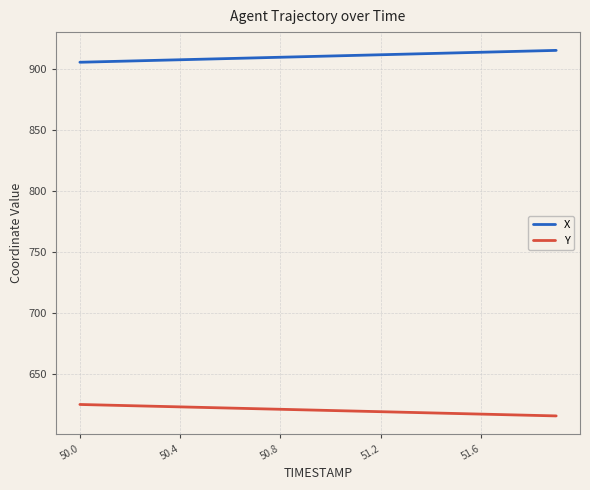

Which series has the largest total across all categories?

X